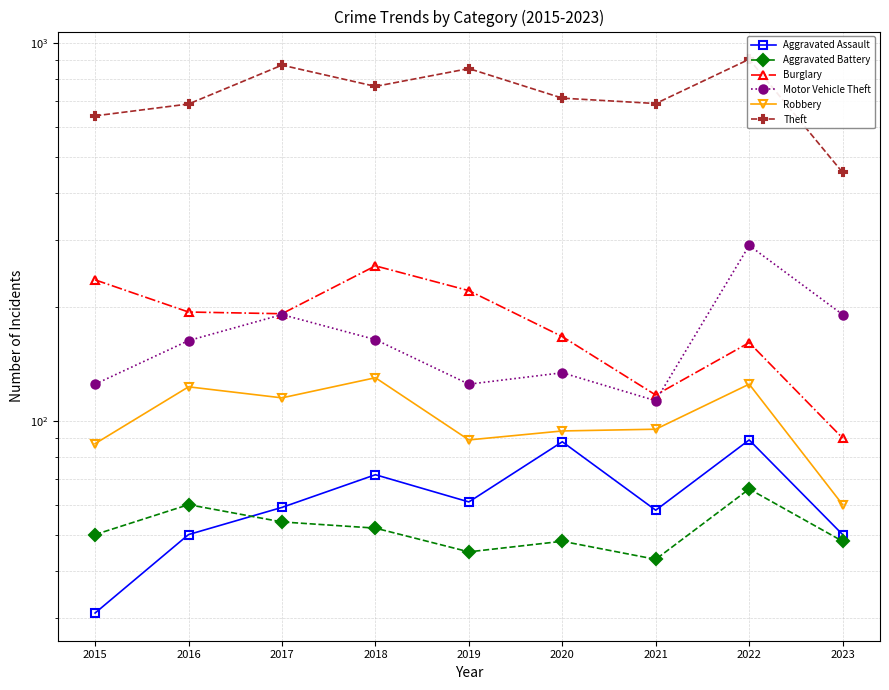

Which category has the highest value in the Aggravated Battery series?

2022